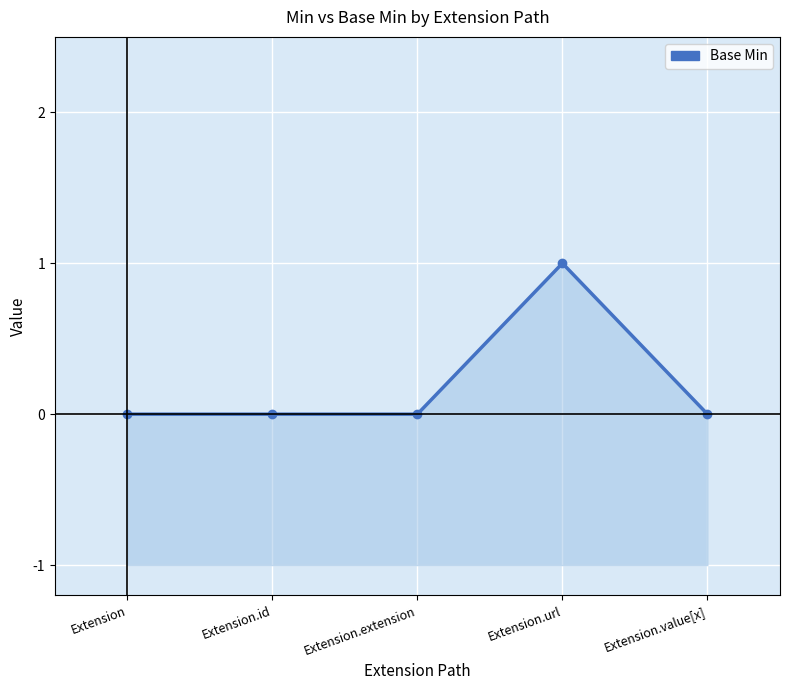

How many values are between 0 and 1?

5